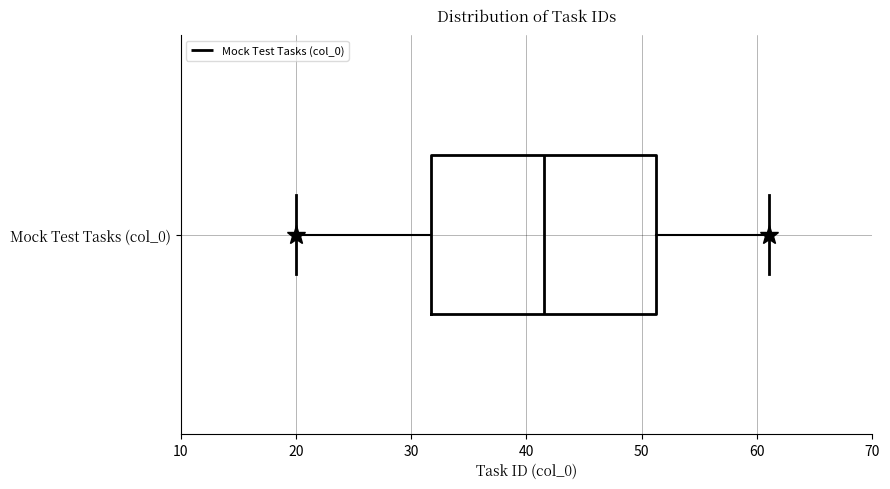

Where does the right whisker of the box for Mock Test Tasks (col_0) end on the x-axis? The values are not printed on the chart, so give them approximately, as read against the axis.

61